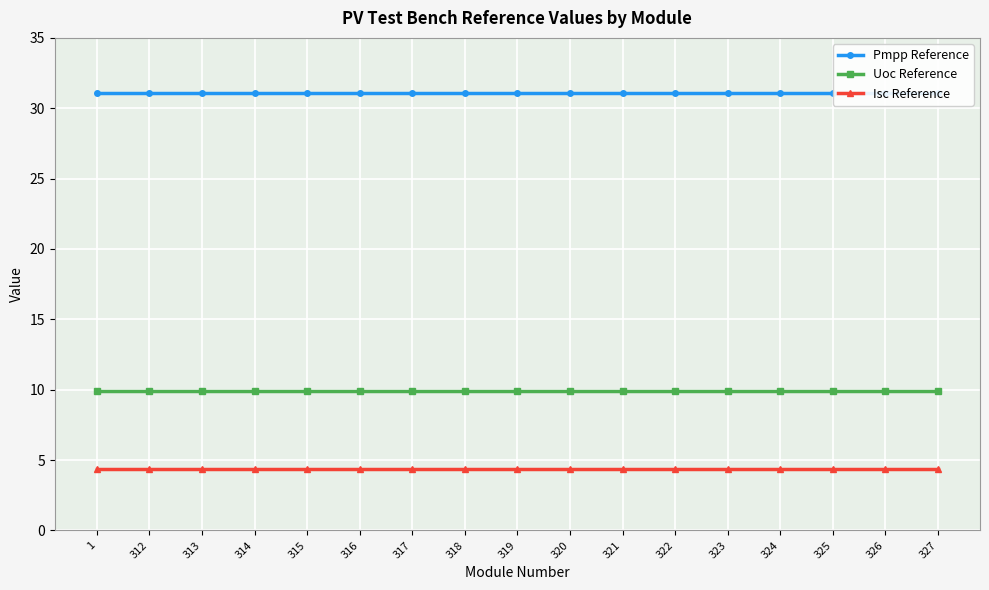

Where is Pmpp Reference nearest to the value 31?

1